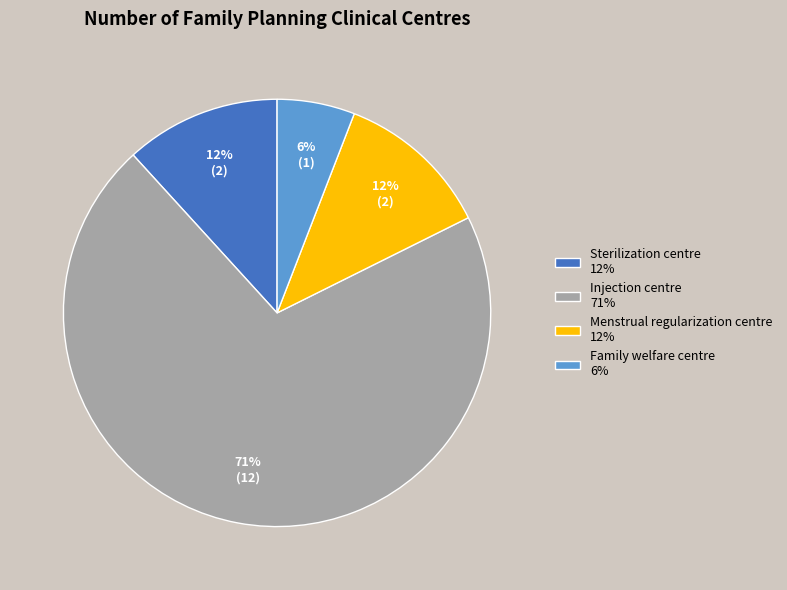

Which slice is the smallest?

Family welfare centre 6%